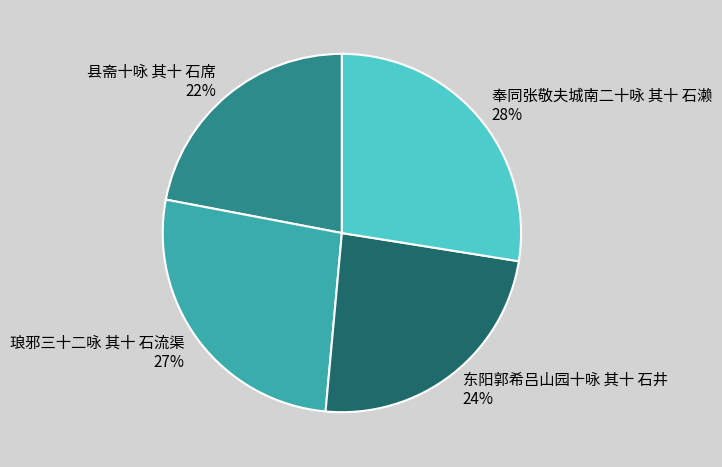

Count the number of slices in the pie.

4